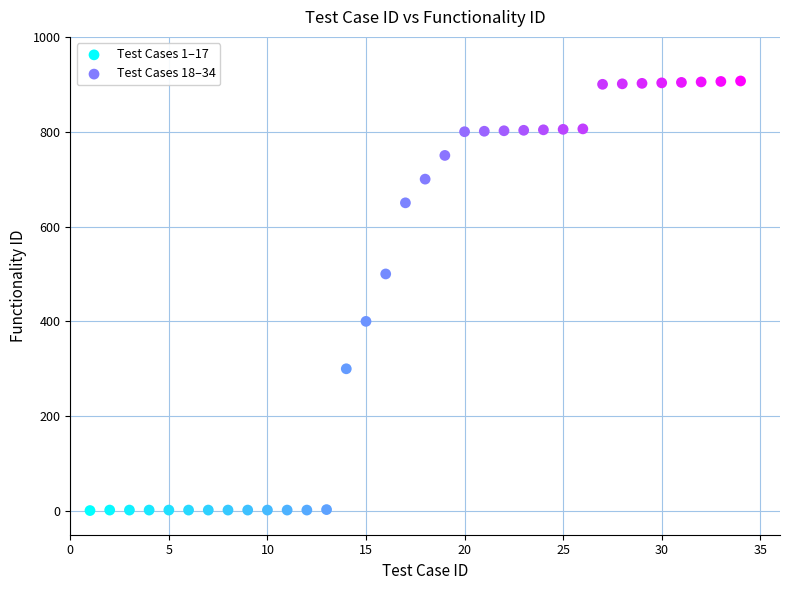

Which series contains the highest Y value?

Test Cases 18–34